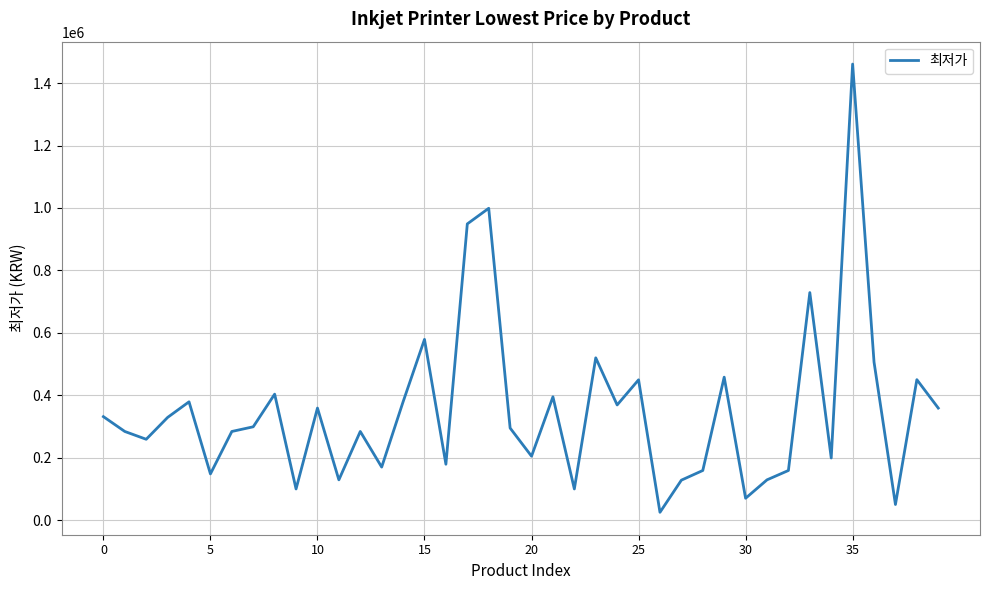

What is the maximum value shown in the chart?

1461050